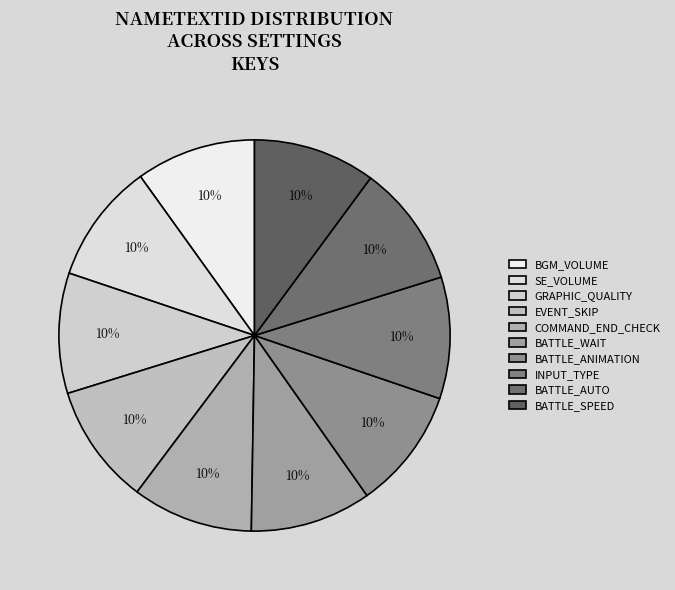

Do BGM_VOLUME and BATTLE_AUTO together represent more than half of the pie?

No